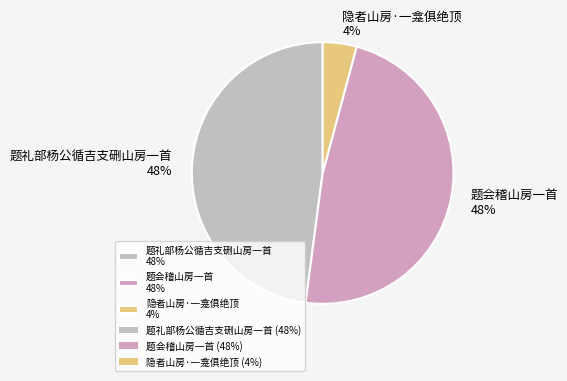

To the nearest percent, what is the difference between the largest and smallest slice percentages?

44%